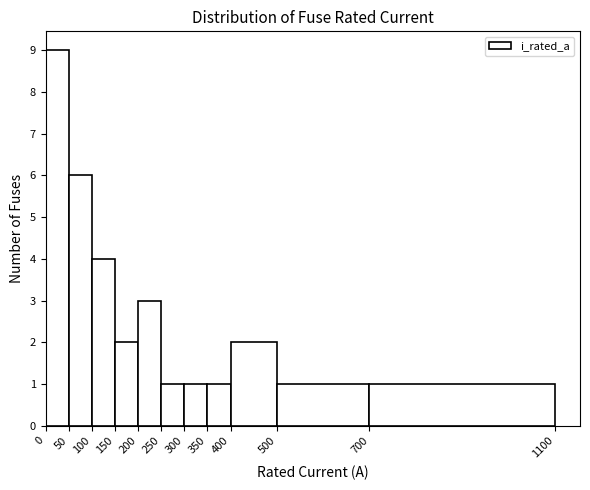

What is the height of the bar covering 500 to 700 on the x-axis? The values are not printed on the chart, so give them approximately, as read against the axis.

1